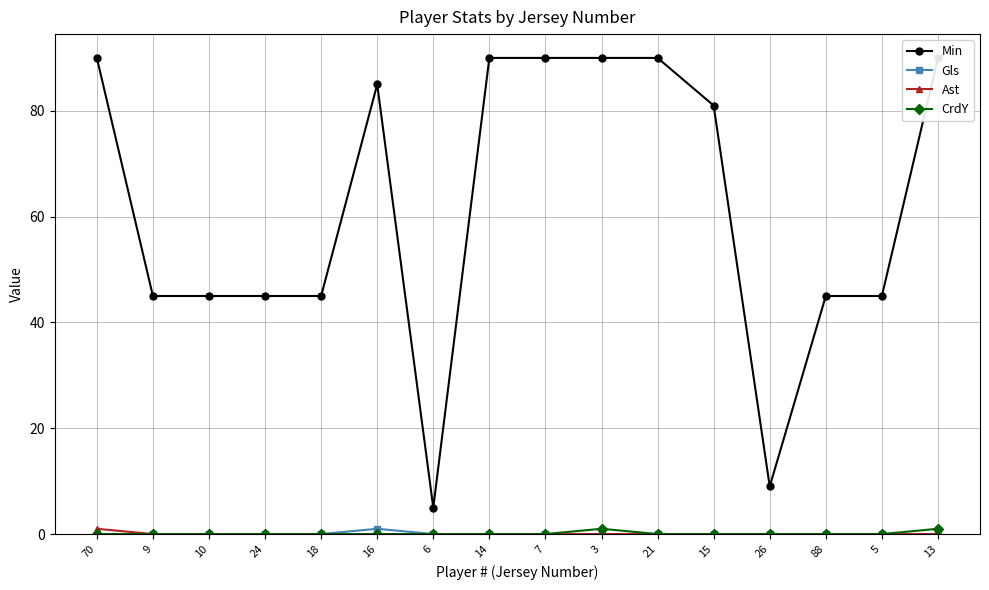

True or false: CrdY and Min cross at least once.

False